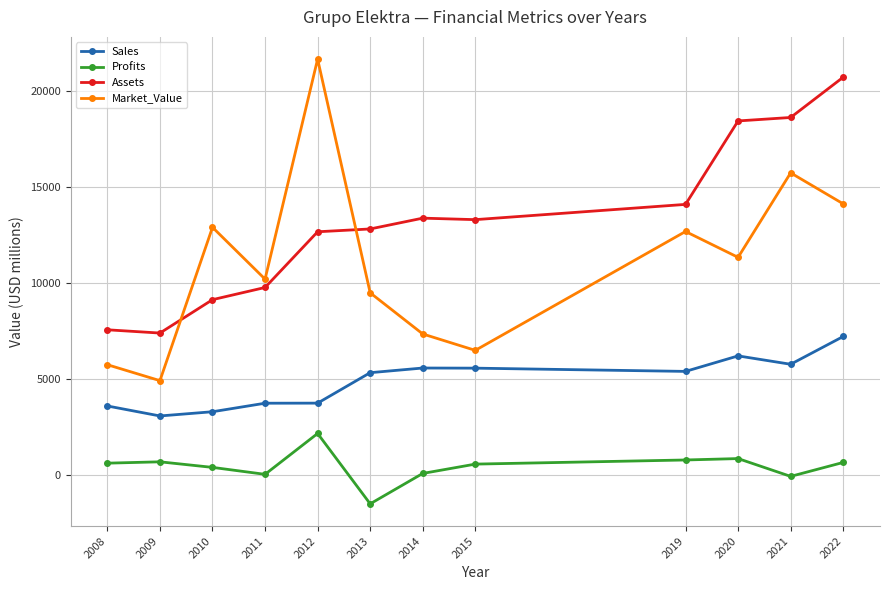

What is the sum of all Sales values?

58323.0